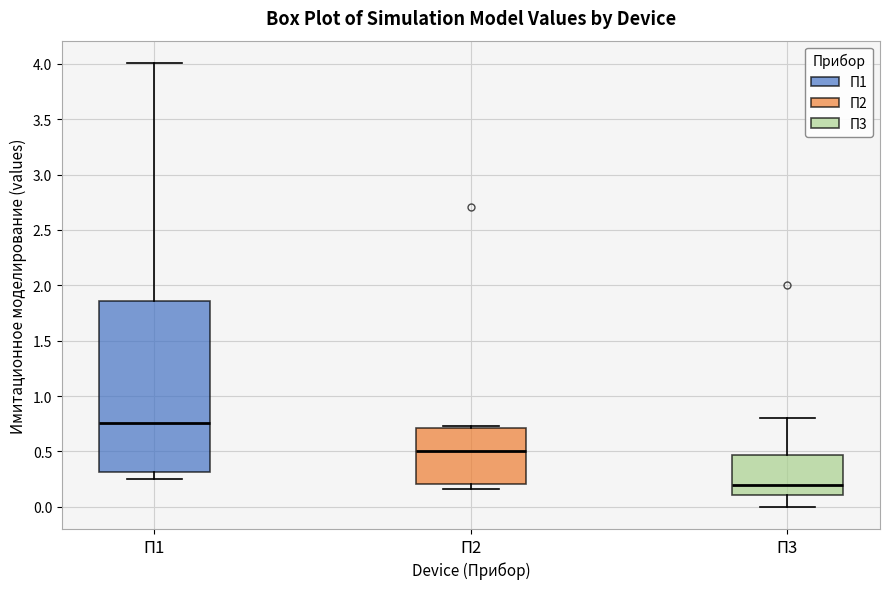

Where does the median line of the box for П3 sit on the y-axis? The values are not printed on the chart, so give them approximately, as read against the axis.

0.20